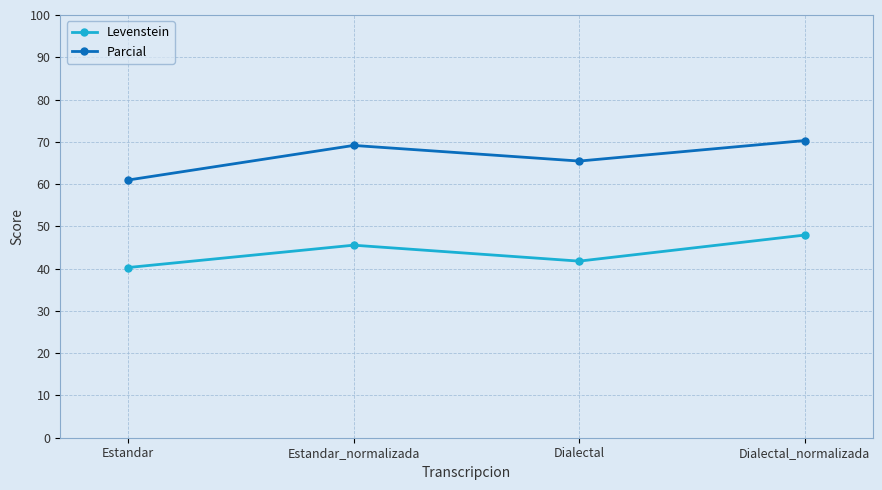

Reading right to left, extract all data points from this chart.

Levenstein: 47.9	41.8	45.5	40.3
Parcial: 70.3	65.4	69.1	61.0